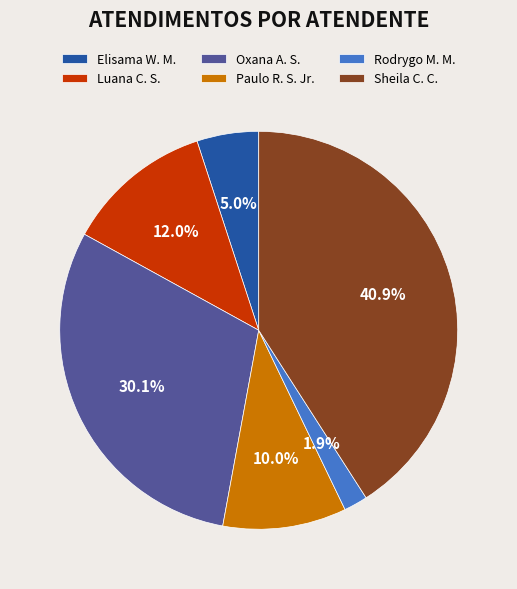

What is the smallest slice in the pie chart?

Rodrygo M. M.